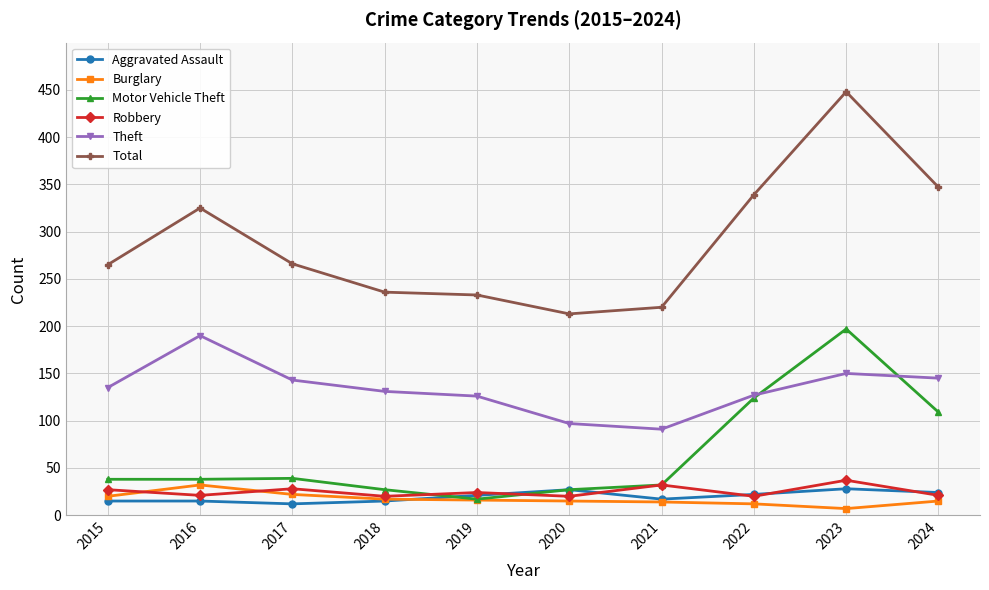

What is the smallest value displayed?

7